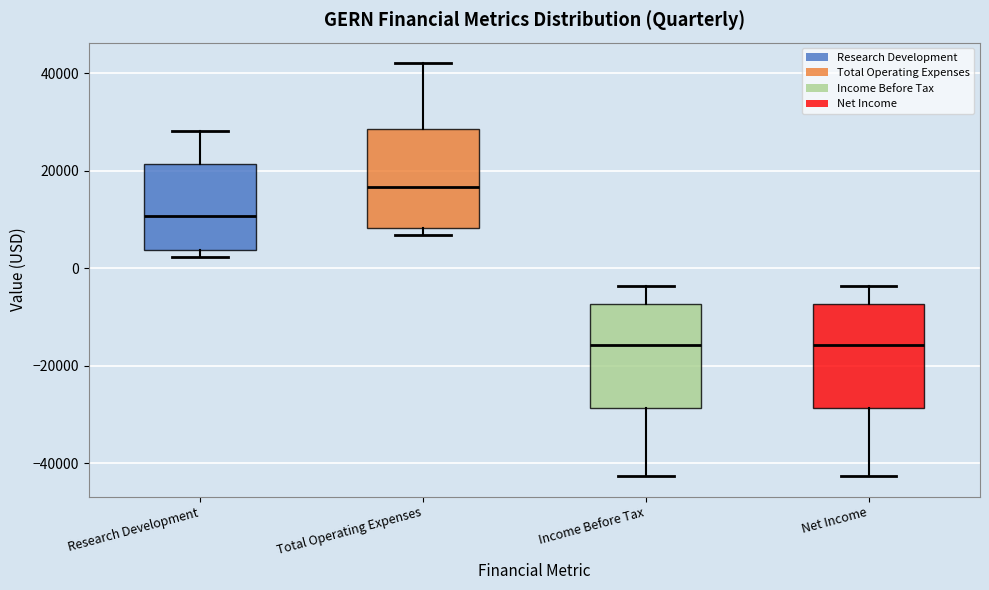

Reading left to right, transcribe this box plot: for each box, give where its median line is, the range the box spans, and where its two whiskers end, as read against the y-axis. The values are not printed on the chart, so give them approximately, as read against the axis.

Research Development: median 10000, box 4000 to 22000, whiskers 2000 to 28000
Total Operating Expenses: median 16000, box 8000 to 28000, whiskers 6000 to 42000
Income Before Tax: median -16000, box -28000 to -8000, whiskers -42000 to -4000
Net Income: median -16000, box -28000 to -8000, whiskers -42000 to -4000